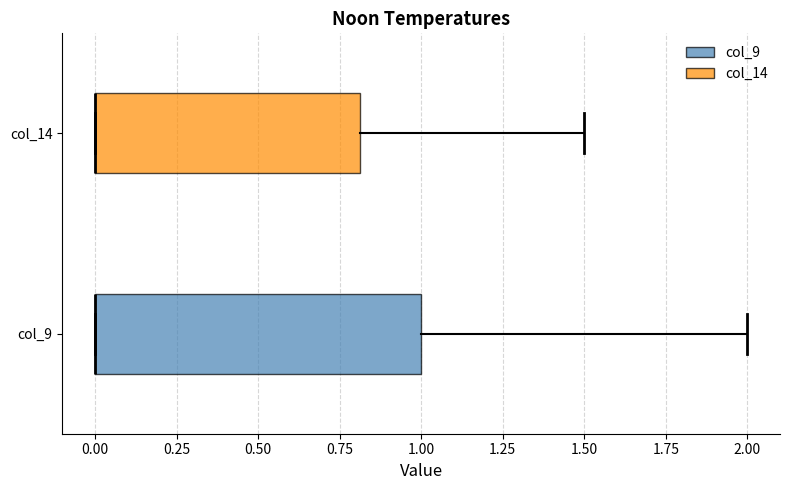

Where is the left edge of the box for col_9 on the x-axis? The values are not printed on the chart, so give them approximately, as read against the axis.

0.0